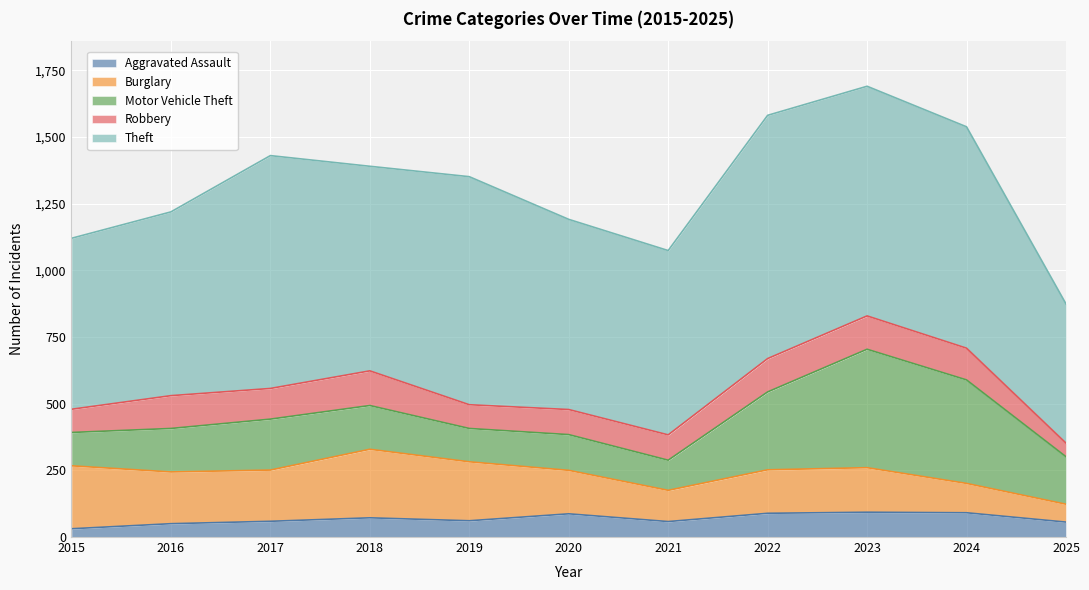

How many values in the Aggravated Assault series are below 61?

5